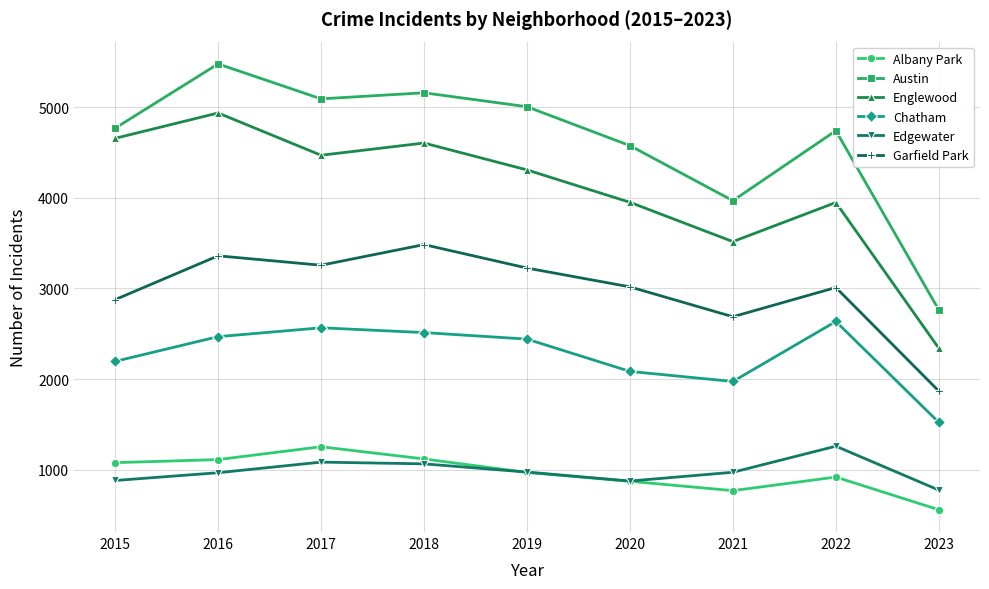

How many series are shown in this chart?

6